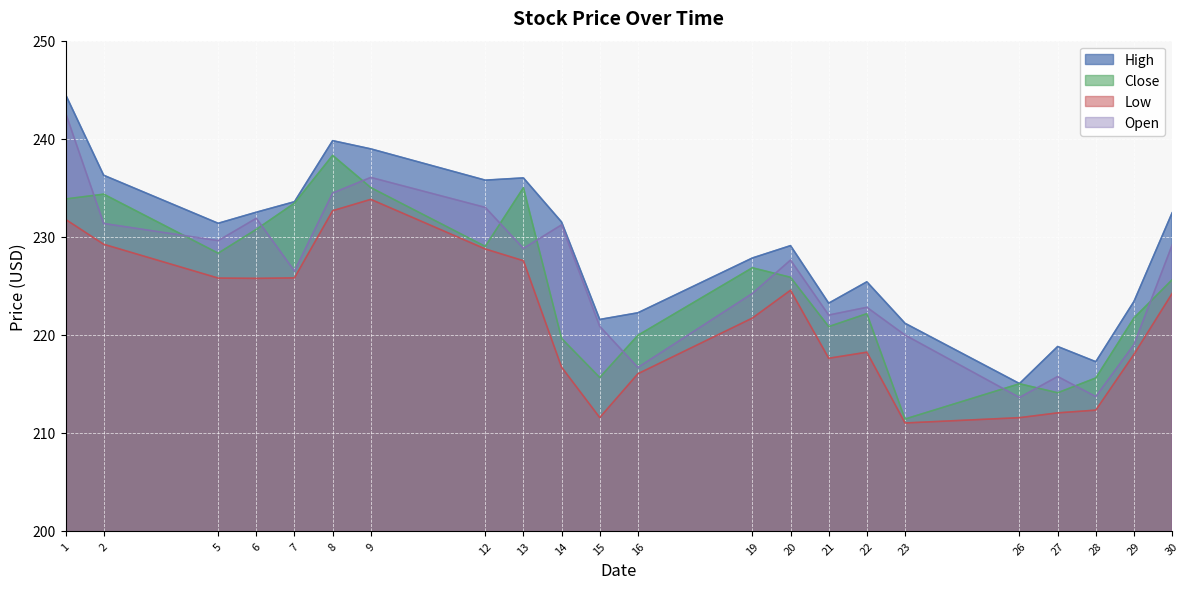

Which category has the lowest value in the Low series?

23